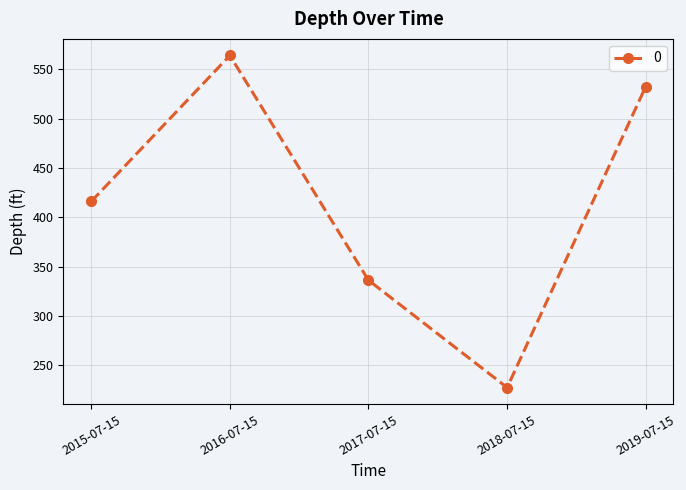

What is the greatest value displayed?

564.2